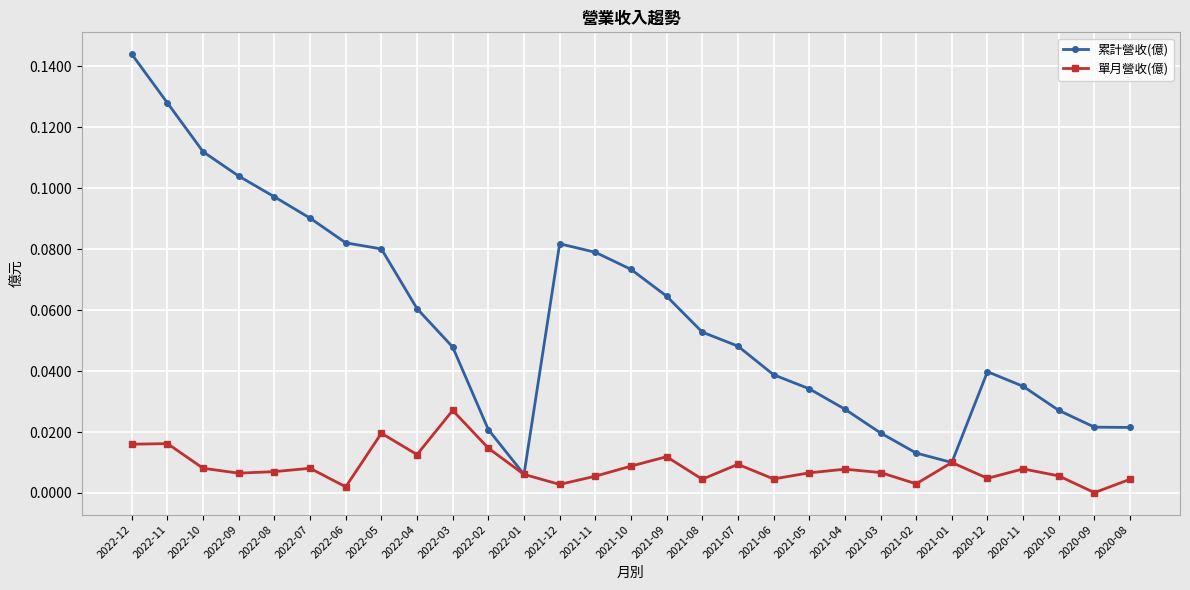

At 2022-08, list the series in order from smallest to largest.

單月營收(億), 累計營收(億)